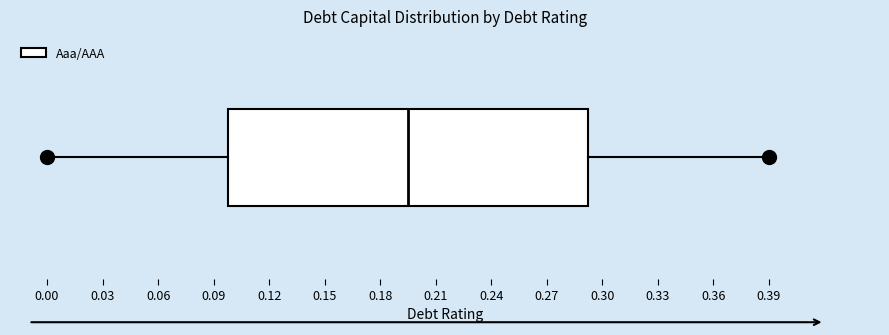

Read this box plot against the x-axis: the position of the median line, the range covered by the box, and the ends of both whiskers. The values are not printed on the chart, so give them approximately, as read against the axis.

median 0.195, box 0.100 to 0.295, whiskers 0.000 to 0.390